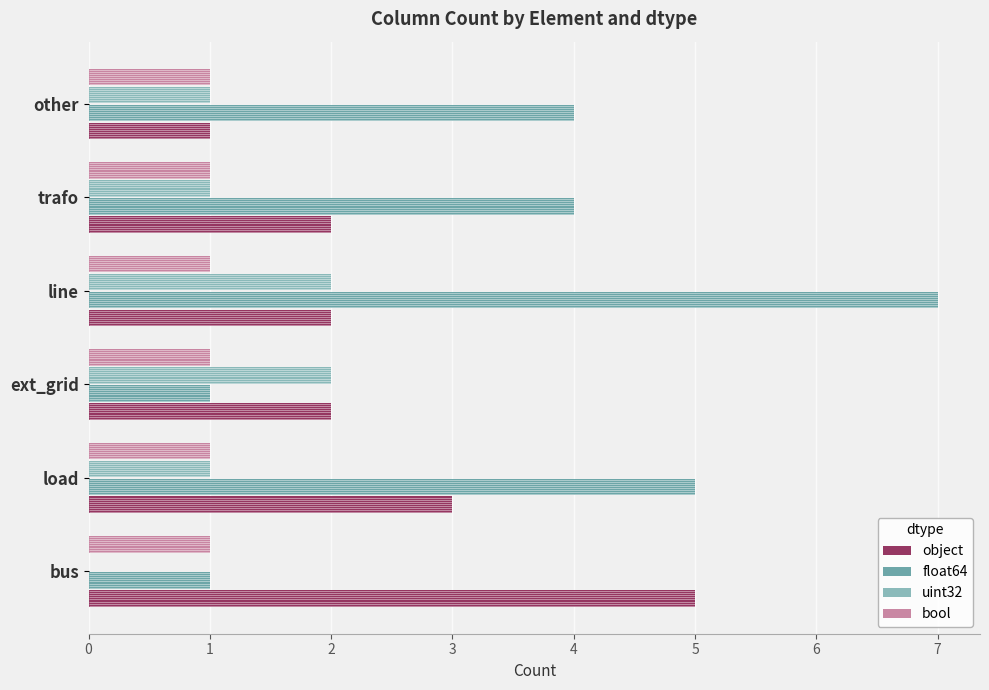

How many bars are there in total?

24